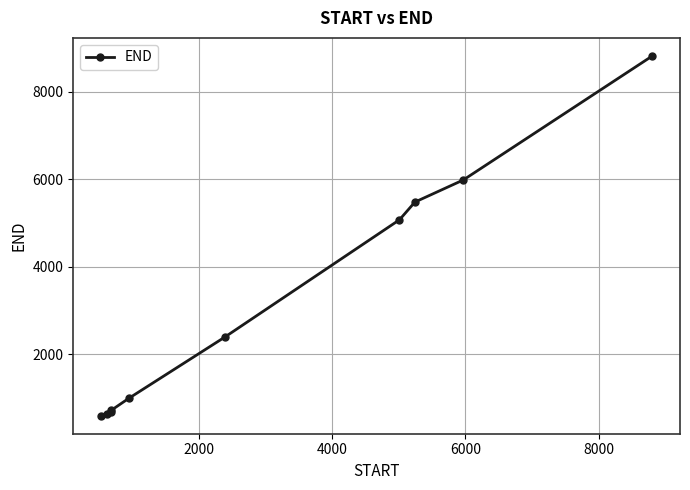

What is the value of the 3rd point from the left?

675